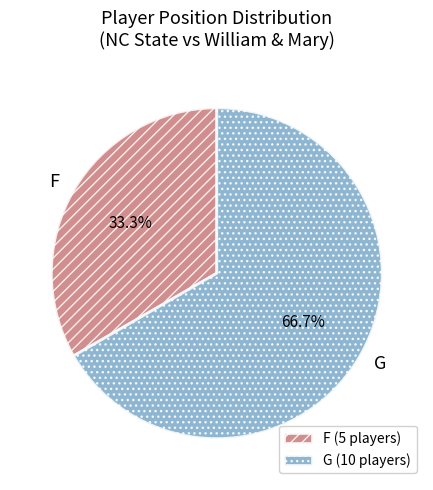

What is the ratio of the value at G to the value at F?

2.0